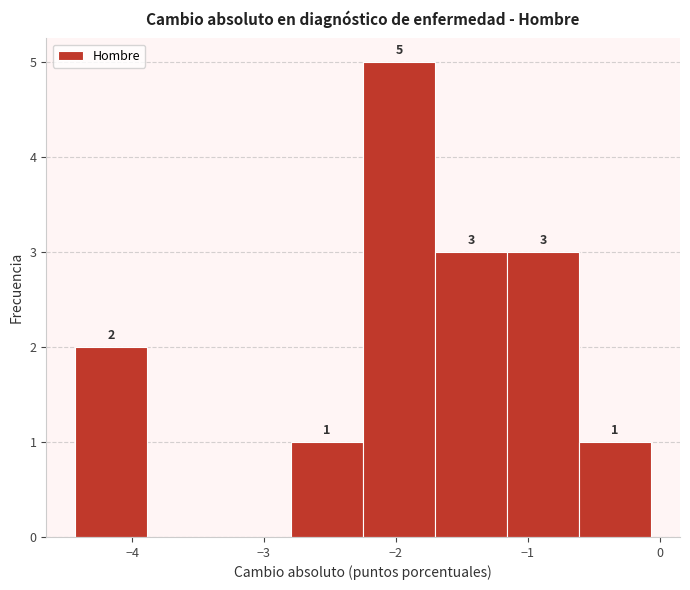

Over which range of the x-axis is the bar tallest?

-2.2 to -1.7